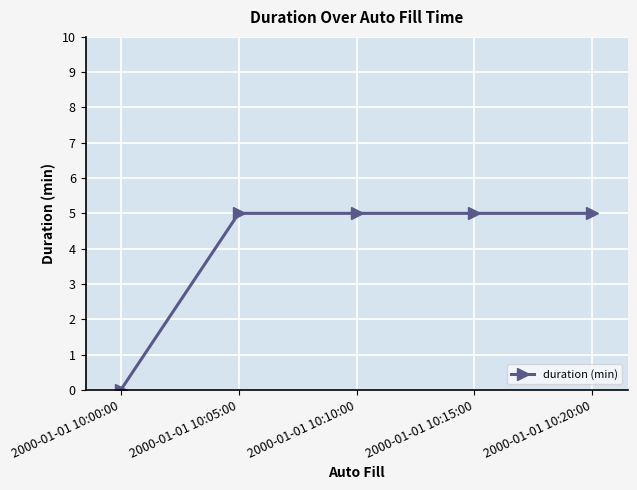

True or false: the data shows 2.9 at 2000-01-01 10:05:00.

False